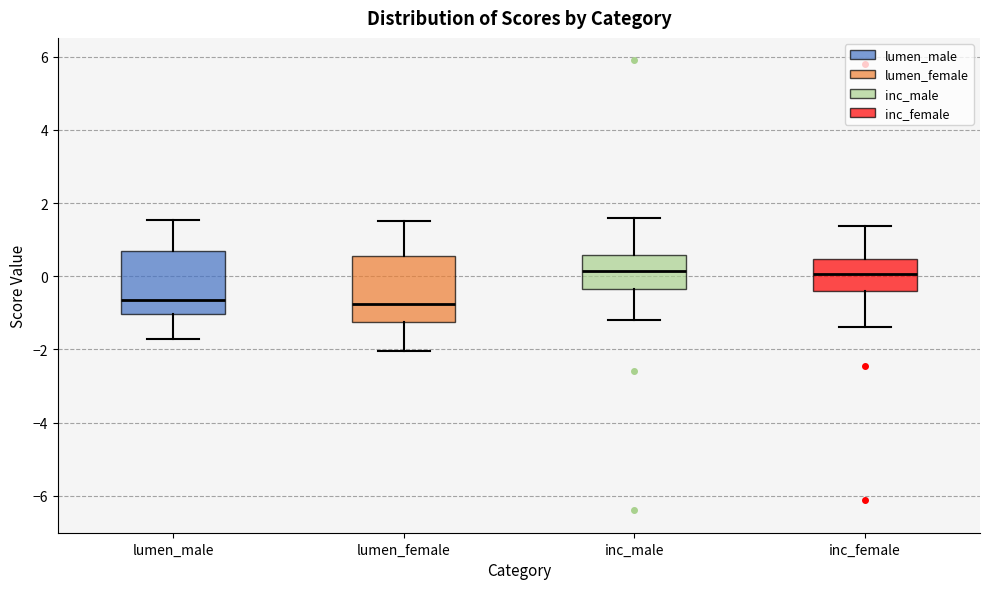

Where is the upper edge of the box for lumen_male on the y-axis? The values are not printed on the chart, so give them approximately, as read against the axis.

0.6